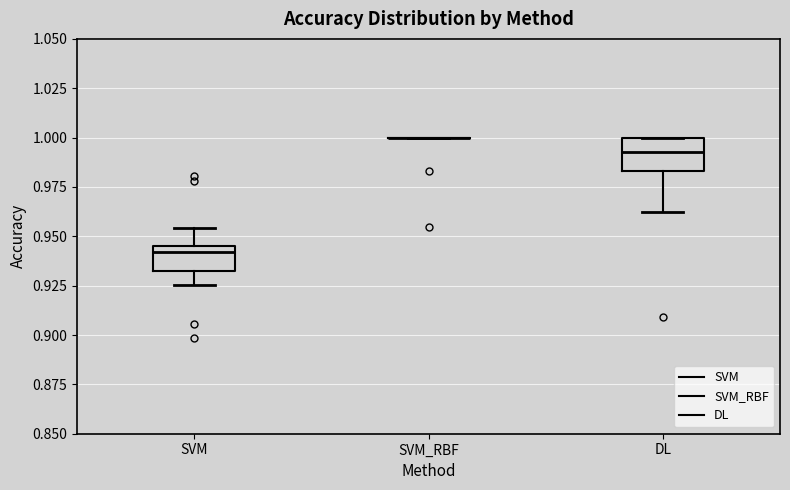

Reading left to right, read every box against the y-axis: the position of its median line, the range the box covers, and the ends of its whiskers. The values are not printed on the chart, so give them approximately, as read against the axis.

SVM: median 0.940, box 0.930 to 0.945, whiskers 0.925 to 0.955
SVM_RBF: box collapsed to a line at 1.000, whiskers 1.000 to 1.000
DL: median 0.995, box 0.985 to 1.000, whiskers 0.960 to 1.000